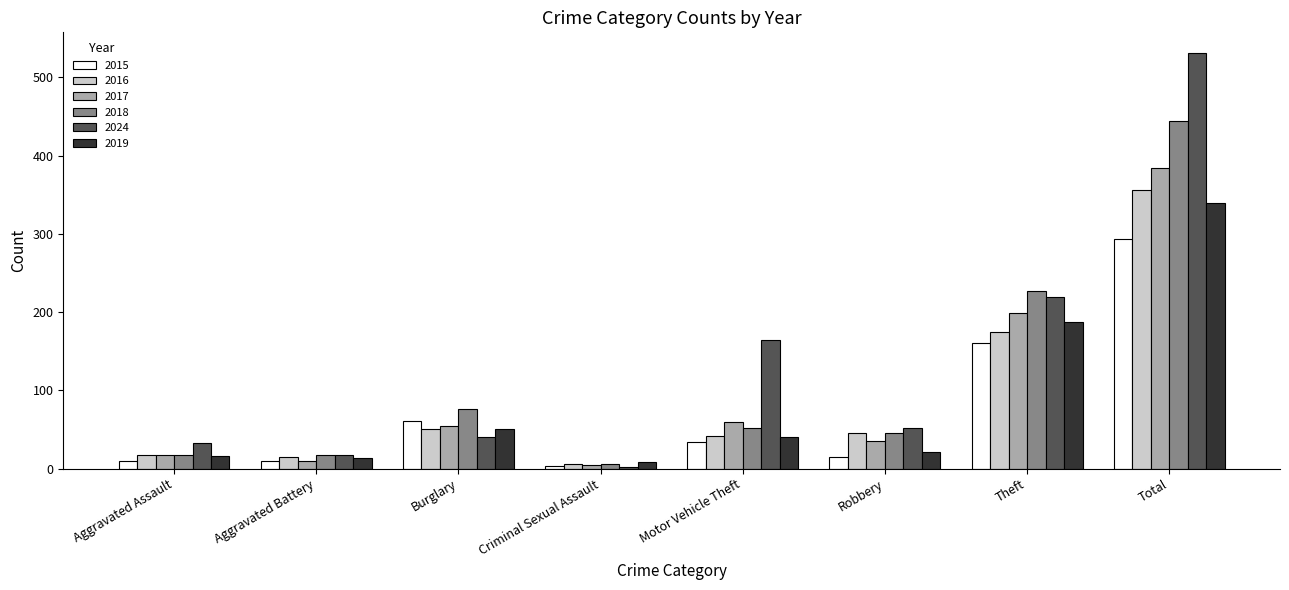

What is the sum of all 2019 values?

676